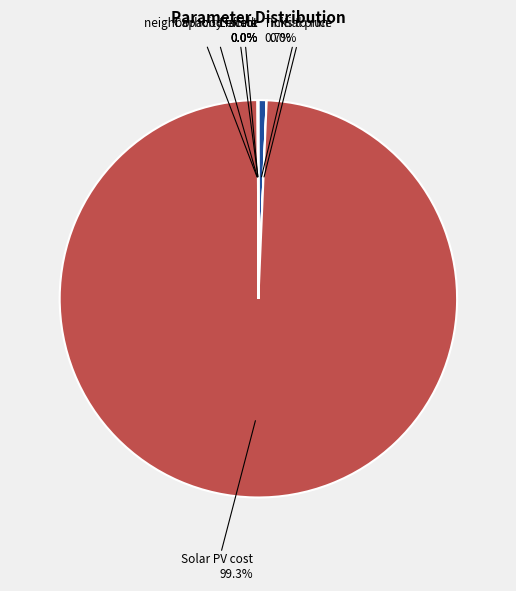

Does any single category account for the majority?

Yes